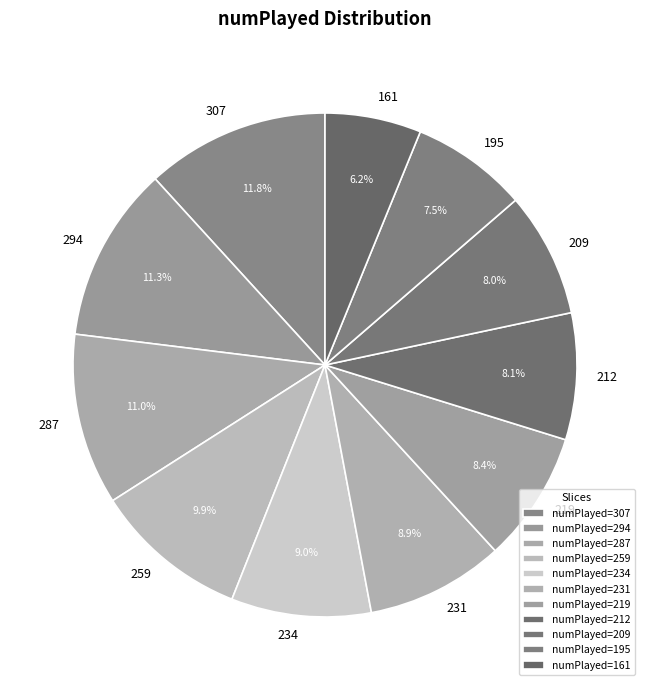

To the nearest percent, what is the difference between the 234 and 259 slice percentages?

1%